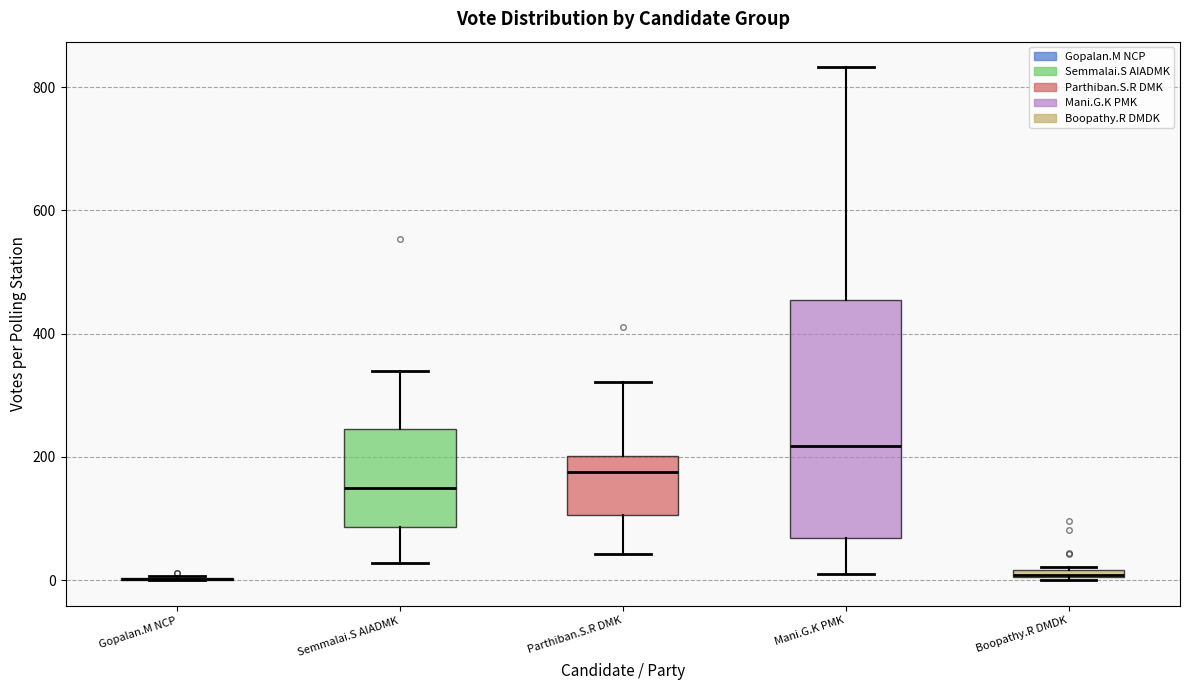

Where is the lower edge of the box for Boopathy.R DMDK on the y-axis? The values are not printed on the chart, so give them approximately, as read against the axis.

0